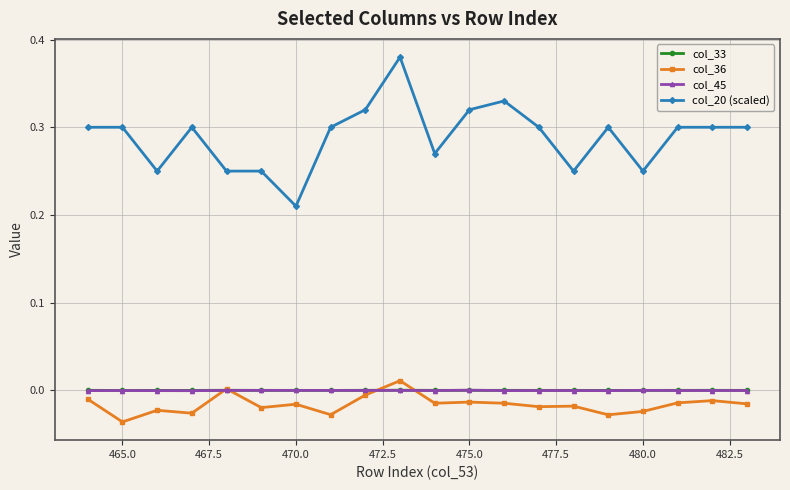

Which series has the largest range (max minus min)?

col_20 (scaled)